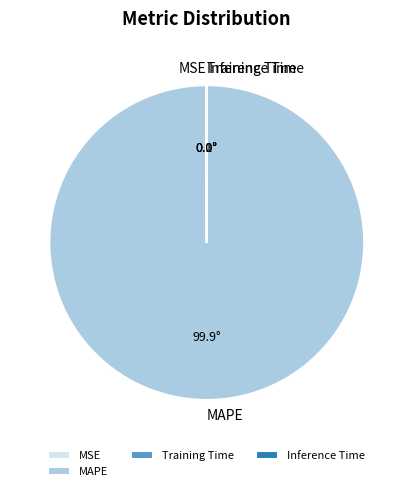

Which slice is the largest?

MAPE